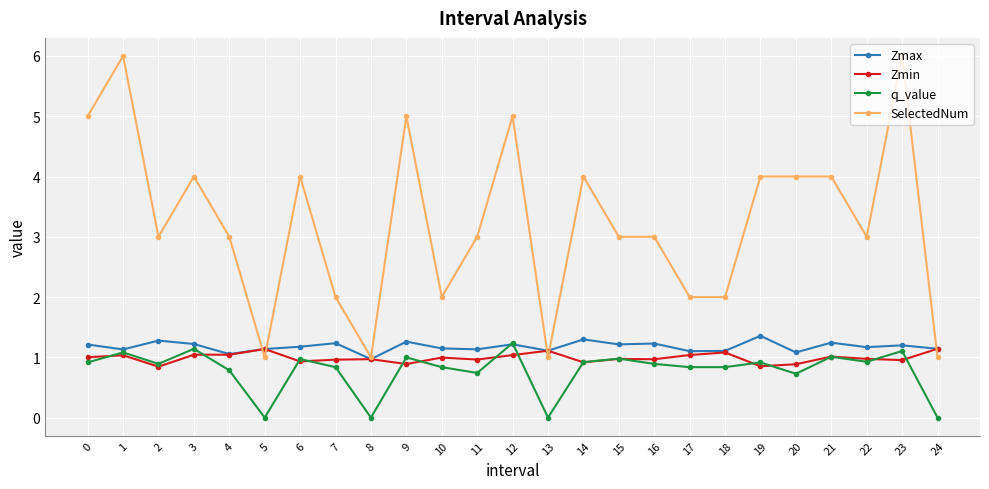

What is the sum of all q_value values?

19.6